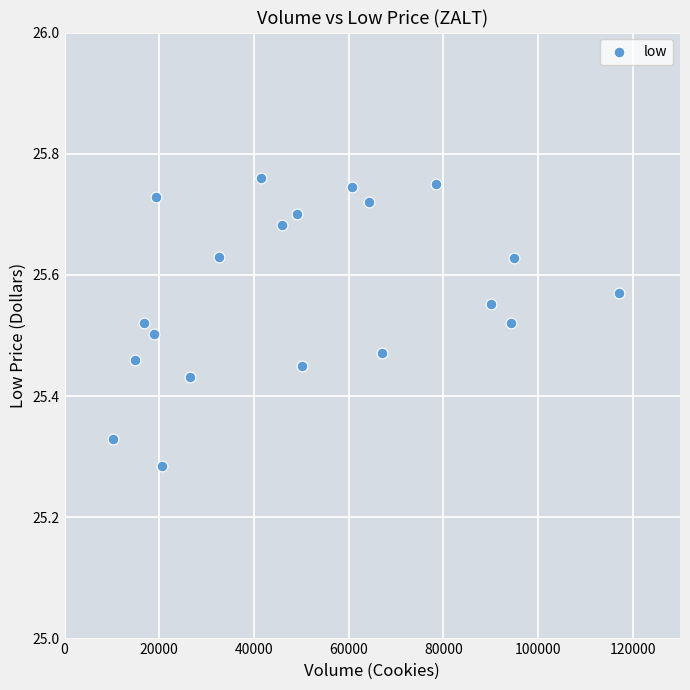

What is the range of Y values (max minus min)?

0.5